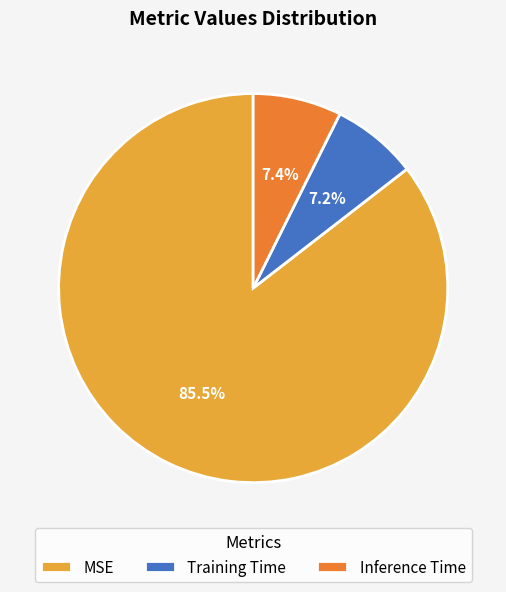

What is the largest slice in the pie chart?

MSE